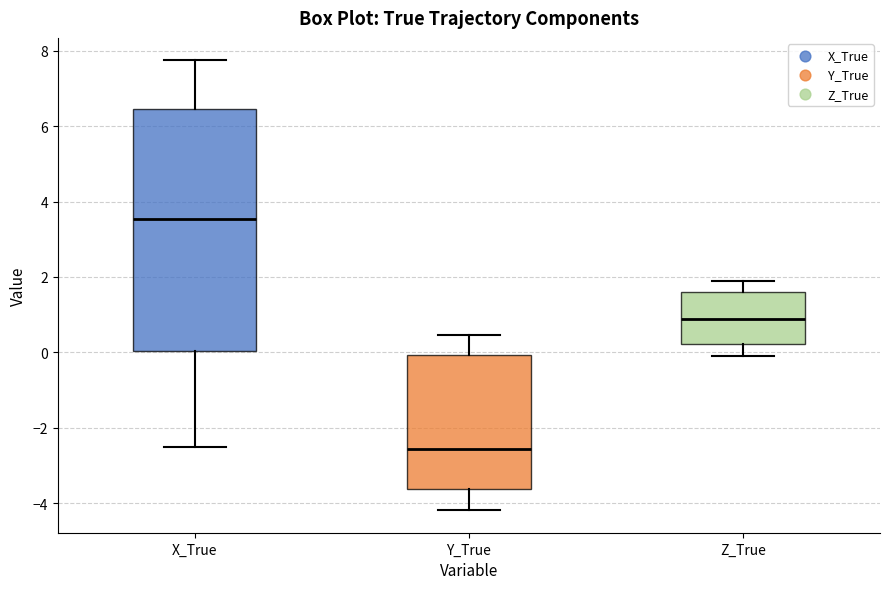

Where does the upper whisker of the box for Z_True end on the y-axis? The values are not printed on the chart, so give them approximately, as read against the axis.

2.0